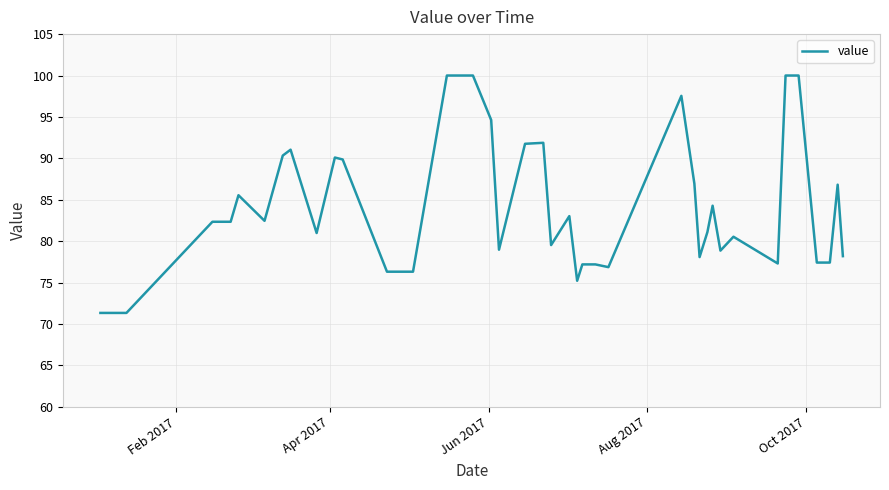

What is the smallest value displayed?

71.3